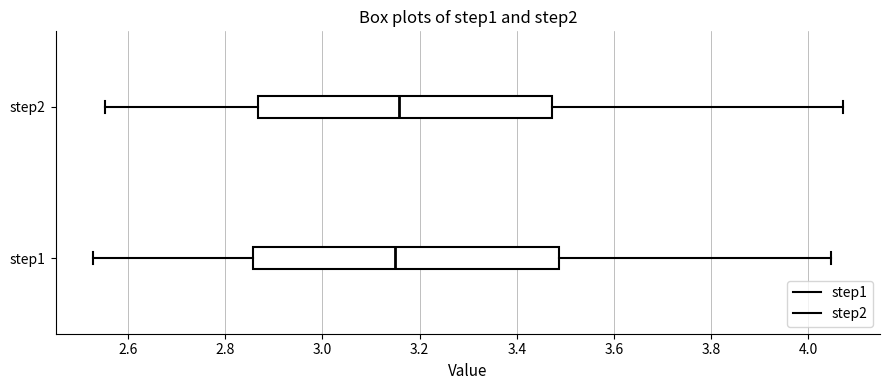

Reading bottom to top, transcribe this box plot: for each box, give where its median line is, the range the box spans, and where its two whiskers end, as read against the x-axis. The values are not printed on the chart, so give them approximately, as read against the axis.

step1: median 3.14, box 2.86 to 3.48, whiskers 2.52 to 4.04
step2: median 3.16, box 2.86 to 3.48, whiskers 2.56 to 4.08